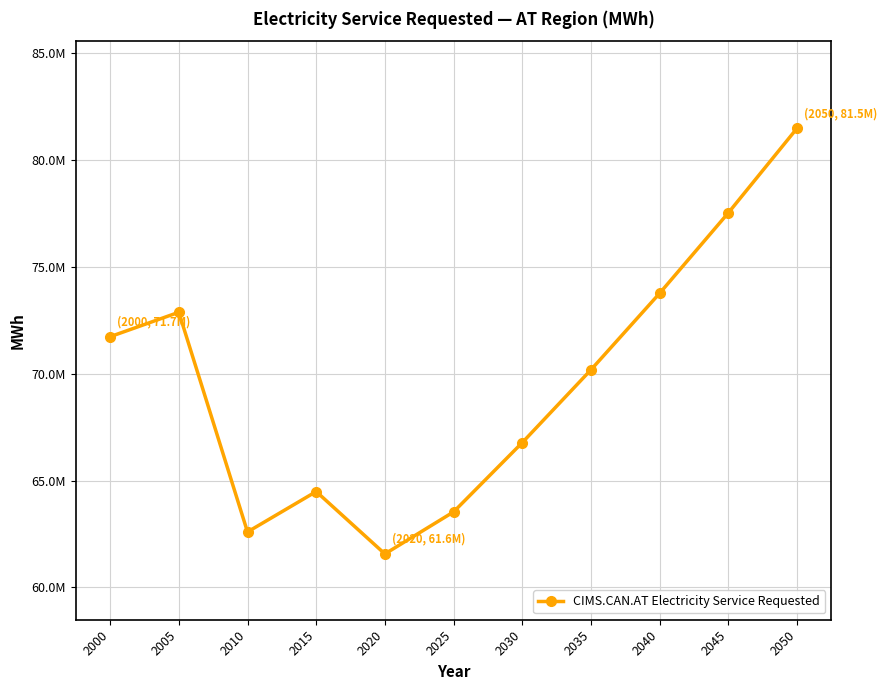

Is this an area chart (filled region under the line)?

No